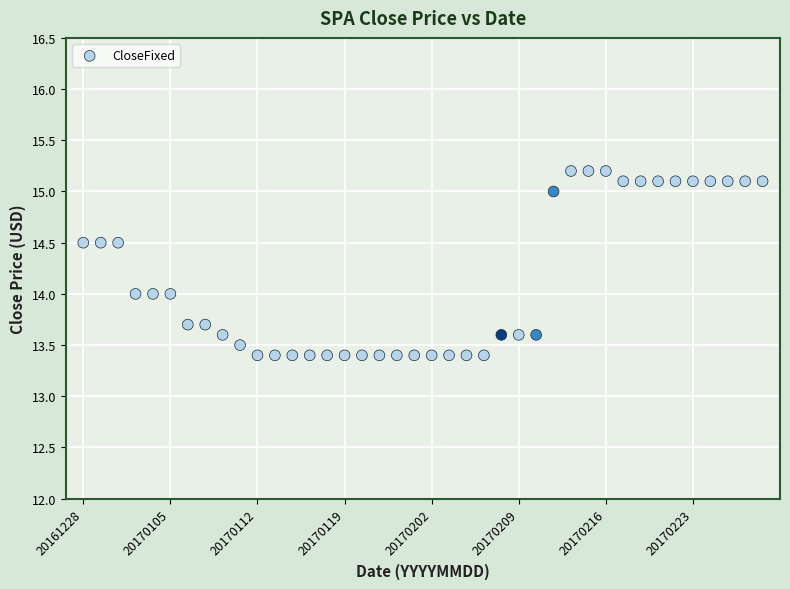

What is the range of Y values (max minus min)?

1.8